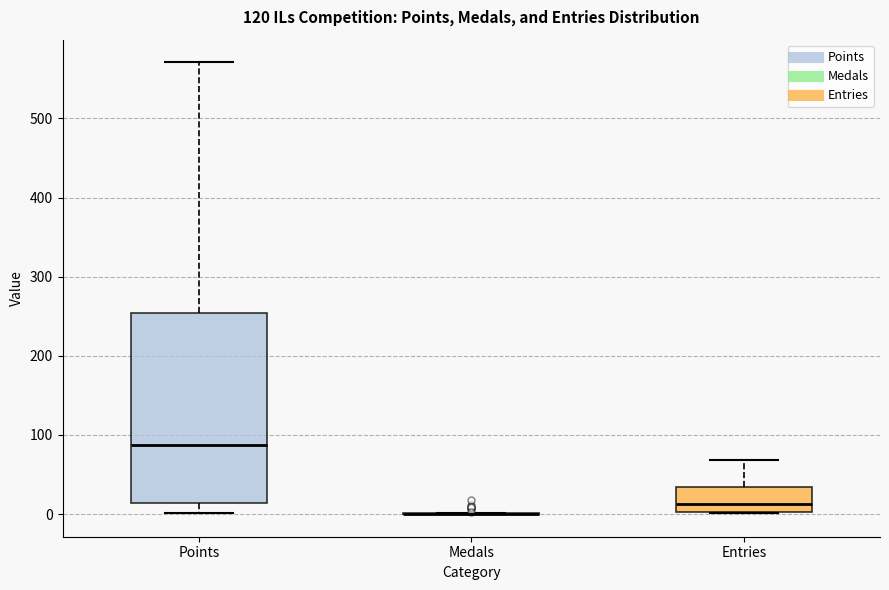

Reading left to right, read every box against the y-axis: the position of its median line, the range the box covers, and the ends of its whiskers. The values are not printed on the chart, so give them approximately, as read against the axis.

Points: median 90, box 10 to 250, whiskers 0 to 570
Medals: box collapsed to a line at 0, whiskers 0 to 0
Entries: median 10, box 0 to 30, whiskers 0 to 70